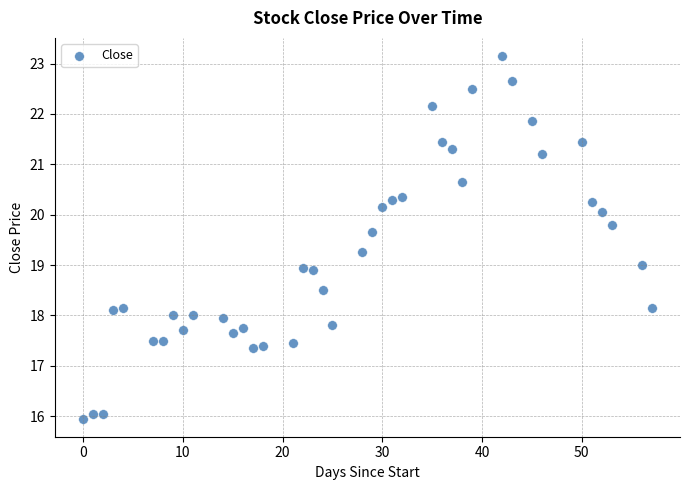

What is the range of X values (max minus min)?

57.0